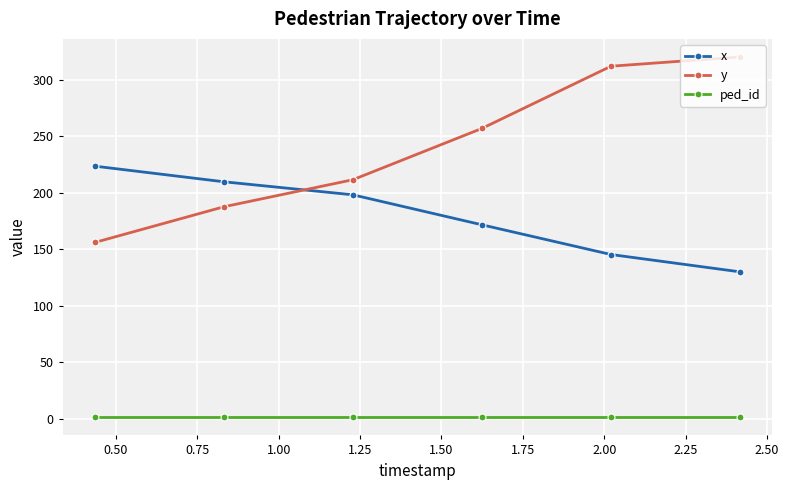

What is the minimum value for y?

156.0